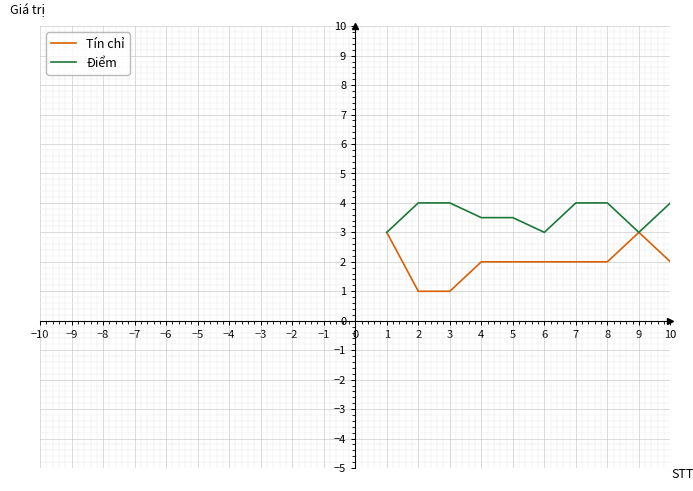

Where does the Tín chỉ series first go above 2?

1